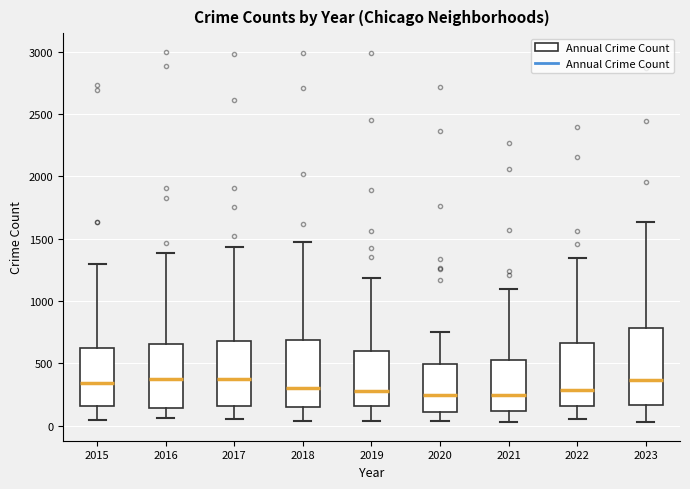

Where does the upper whisker of the box at x = 2018 end on the y-axis? The values are not printed on the chart, so give them approximately, as read against the axis.

1450